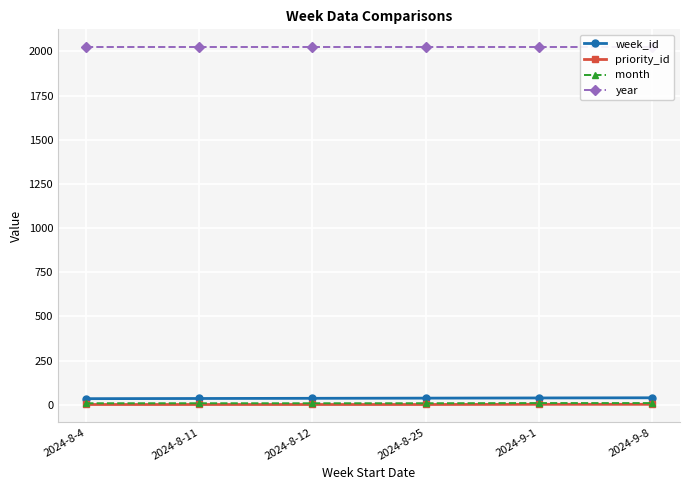

What is the label of the 2nd point from the right?

2024-9-1